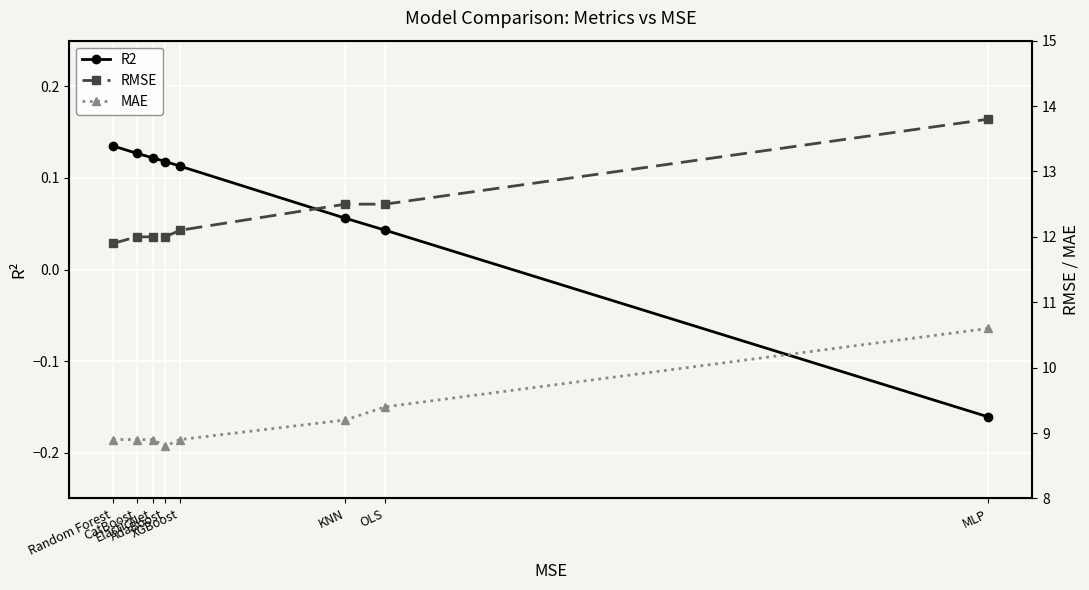

Does the chart display data point markers on the line(s)?

Yes